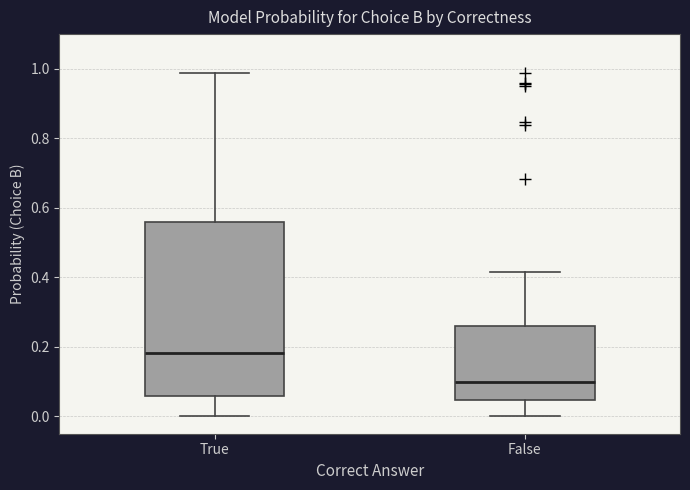

Reading left to right, transcribe this box plot: for each box, give where its median line is, the range the box spans, and where its two whiskers end, as read against the y-axis. The values are not printed on the chart, so give them approximately, as read against the axis.

True: median 0.18, box 0.06 to 0.56, whiskers 0.00 to 0.98
False: median 0.10, box 0.04 to 0.26, whiskers 0.00 to 0.42